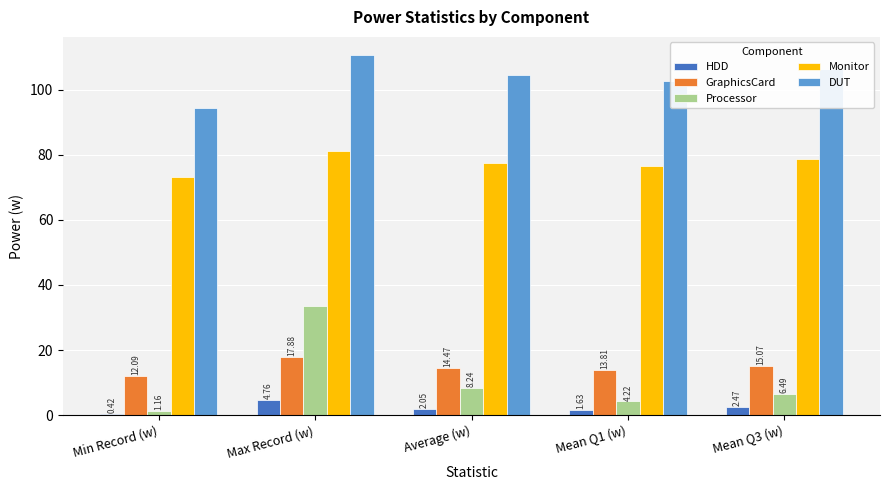

What is the difference between the maximum and second lowest values in the Processor series?

29.5